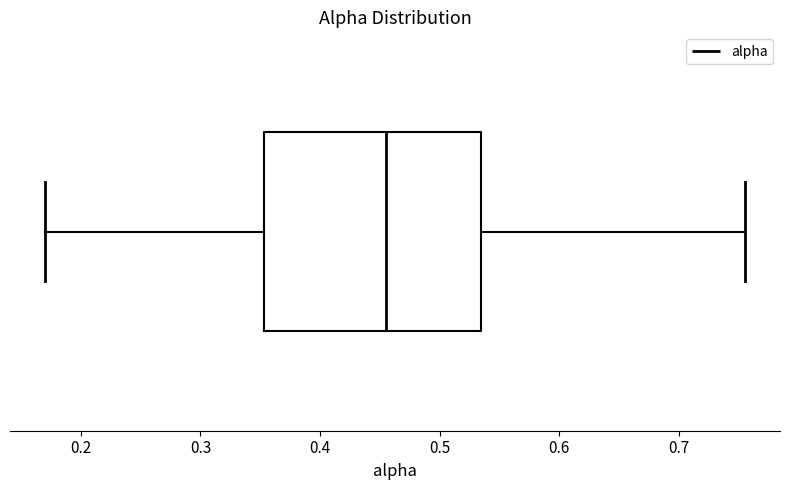

Where does the left whisker of the box end on the x-axis? The values are not printed on the chart, so give them approximately, as read against the axis.

0.17